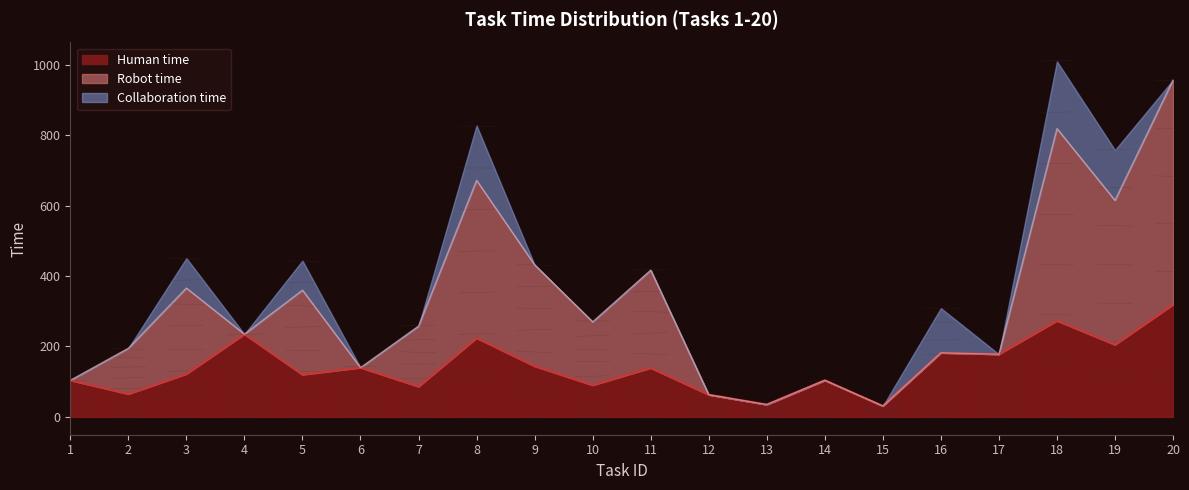

List the series in order of their overall mean, highest first.

Robot time, Human time, Collaboration time